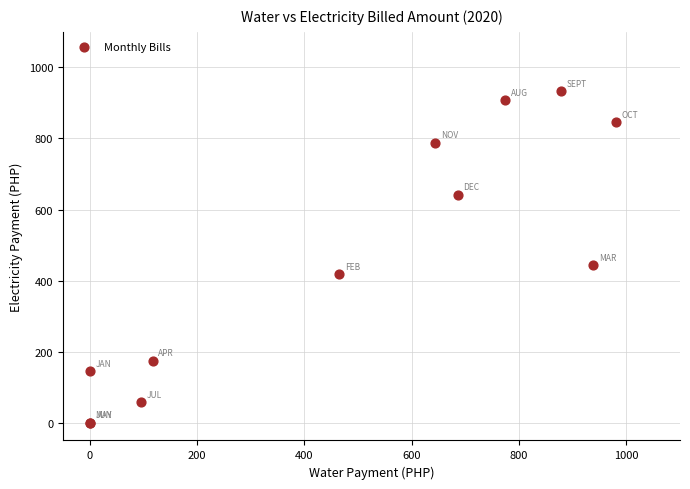

What Y value in the scatter plot is closest to 466?

443.2